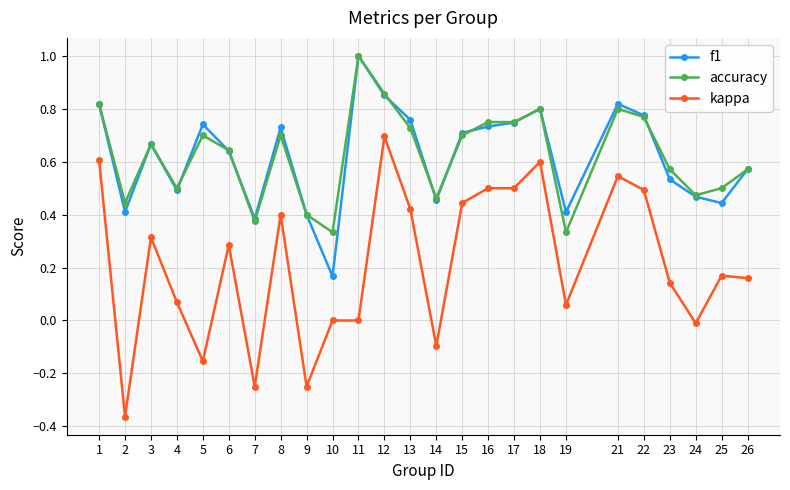

How many lines are shown in the chart?

3